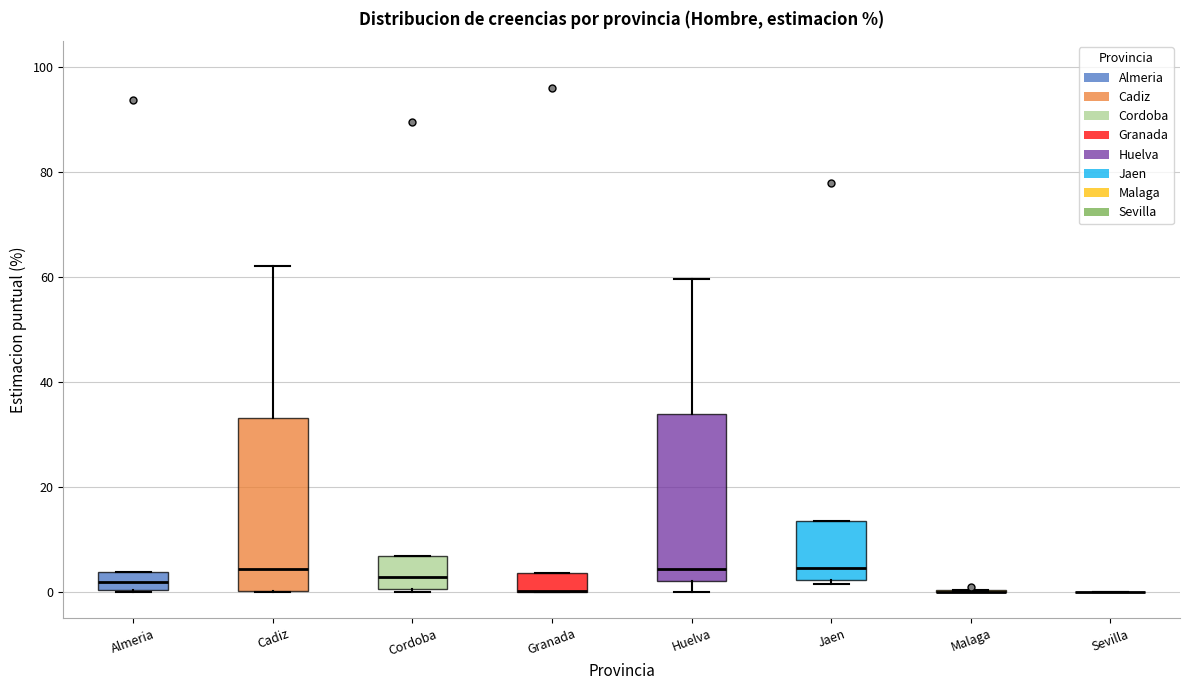

Reading left to right, transcribe this box plot: for each box, give where its median line is, the range the box spans, and where its two whiskers end, as read against the y-axis. The values are not printed on the chart, so give them approximately, as read against the axis.

Almeria: median 2, box 0 to 4, whiskers 0 to 4
Cadiz: median 4, box 0 to 34, whiskers 0 to 62
Cordoba: median 2, box 0 to 6, whiskers 0 to 6
Granada: median 0 (drawn on the box's lower edge), box 0 to 4, whiskers 0 to 4
Huelva: median 4, box 2 to 34, whiskers 0 to 60
Jaen: median 4, box 2 to 14, whiskers 2 (just below the box's lower edge) to 14
Malaga: box collapsed to a line at 0, whiskers 0 to 0
Sevilla: box collapsed to a line at 0, whiskers 0 to 0